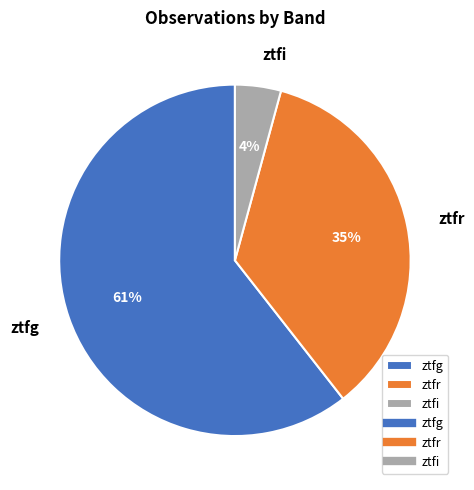

Which category has the smallest portion of the pie?

ztfi